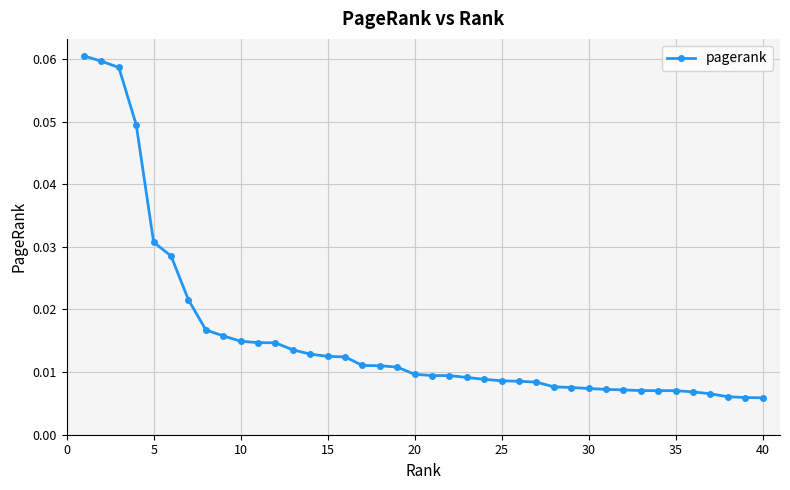

How many values are between 0 and 1?

40